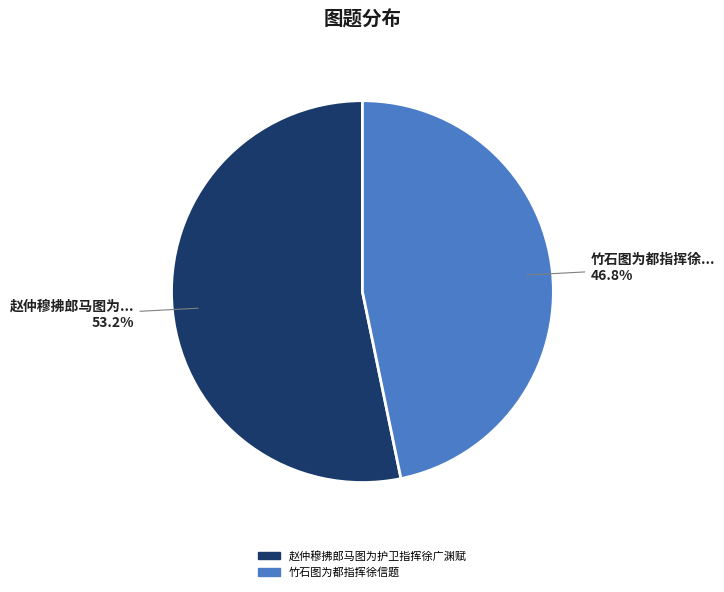

To the nearest percent, what is the combined percentage of 赵仲穆拂郎马图为护卫指挥徐广渊赋 and 竹石图为都指挥徐信题?

100%